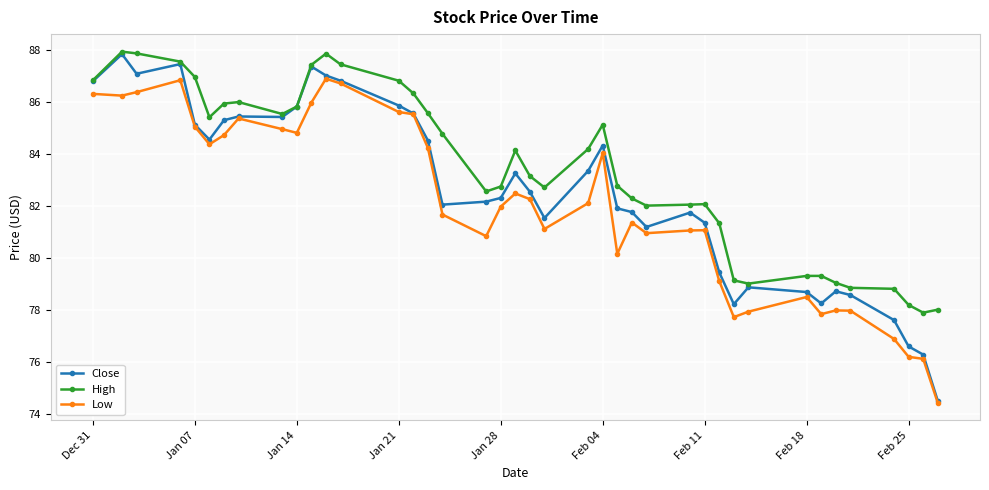

True or false: Low and High cross at least once.

False